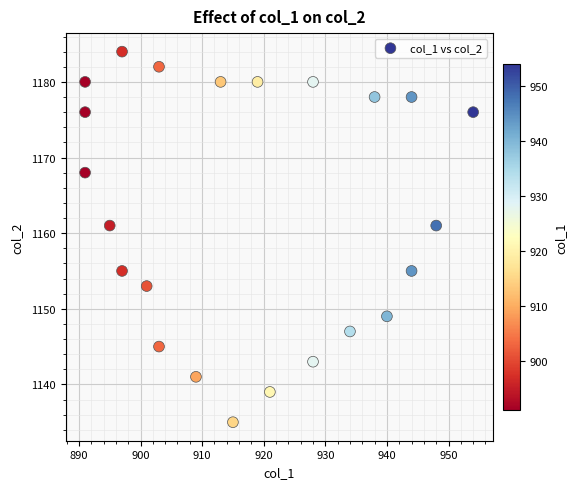

What is the range of X values (max minus min)?

63